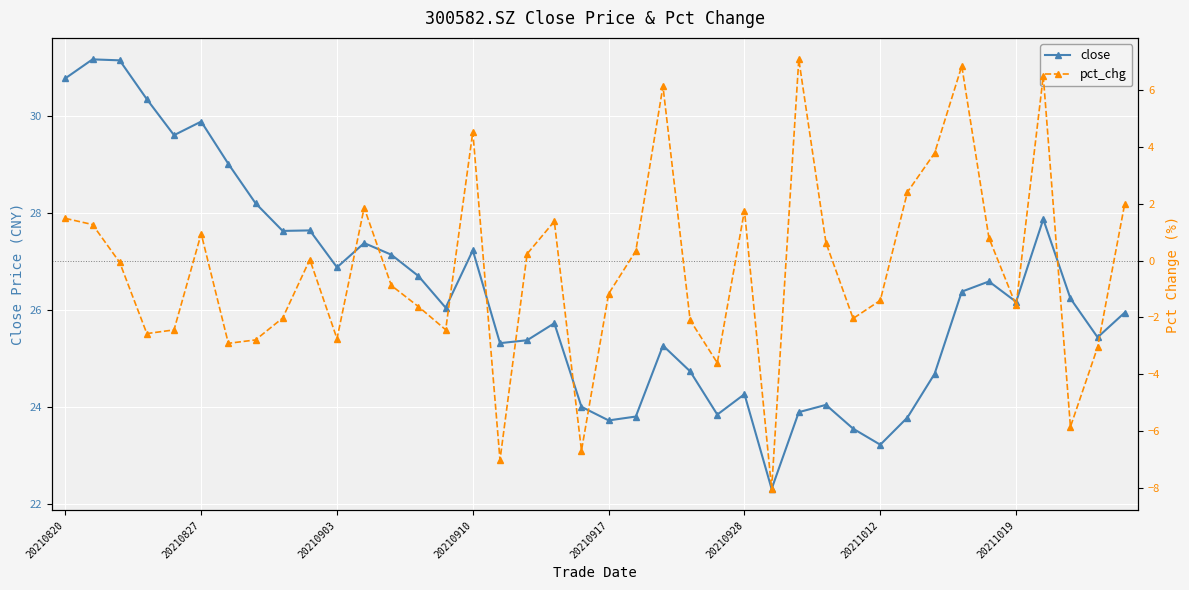

What value does the close series have at 21?

23.8